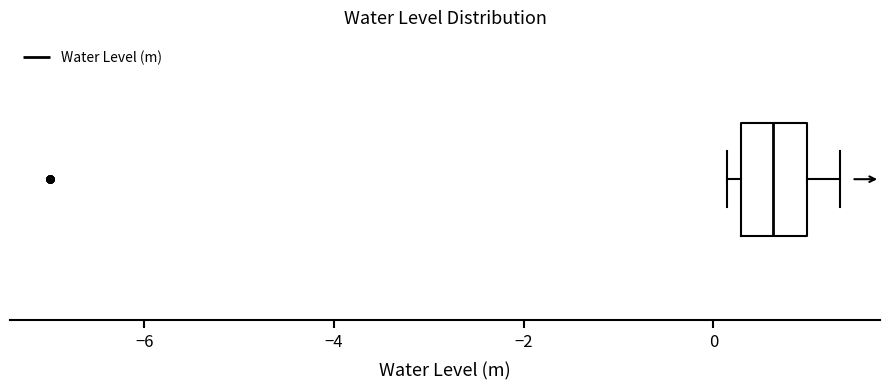

Where is the left edge of the box on the x-axis? The values are not printed on the chart, so give them approximately, as read against the axis.

0.2